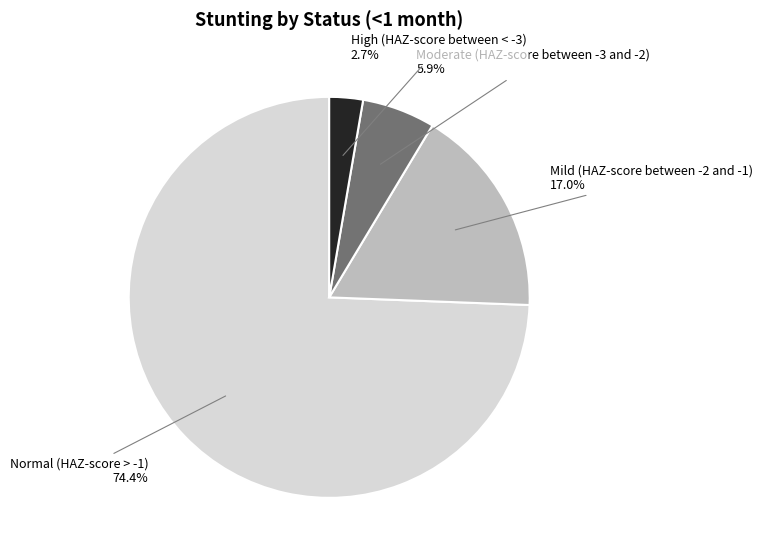

Which slice is the smallest?

High (HAZ-score between < -3)